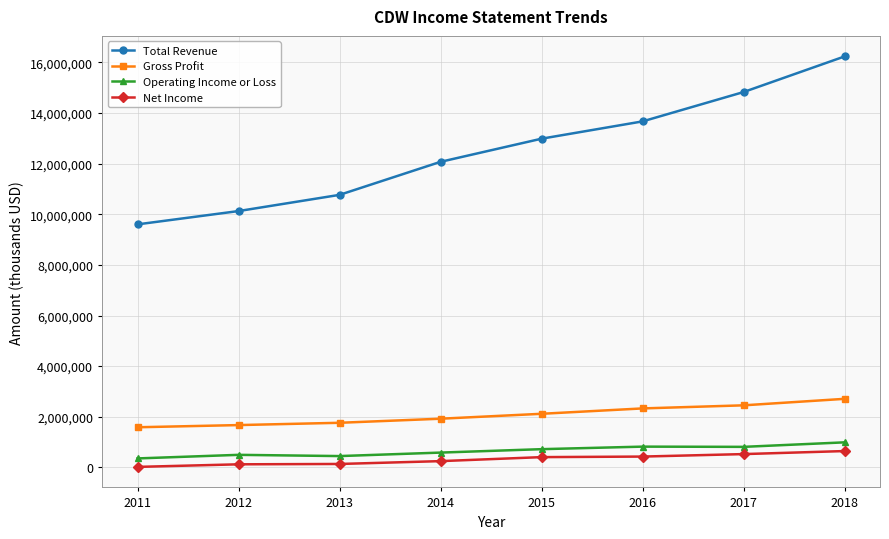

True or false: Net Income and Total Revenue intersect in this chart.

False